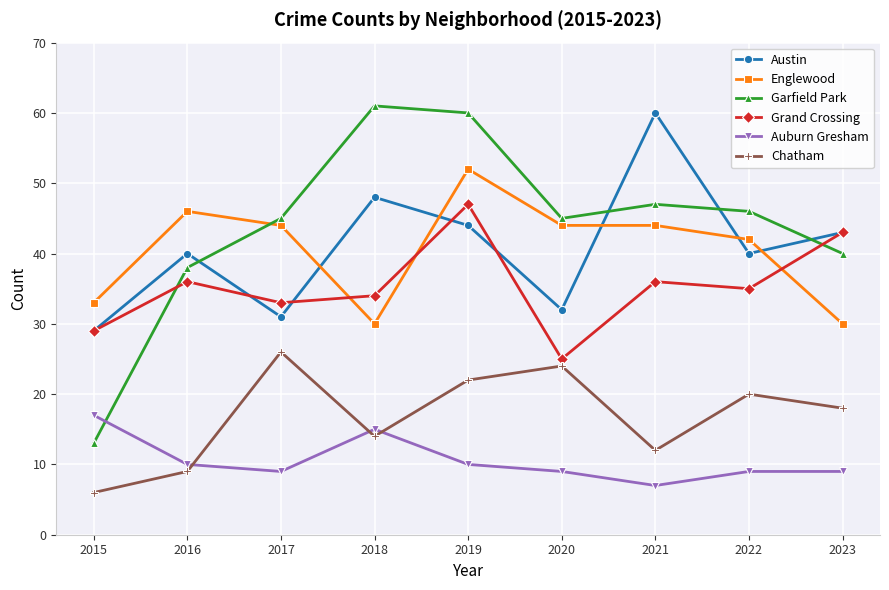

What is the difference between the second highest and minimum values in the Chatham series?

18